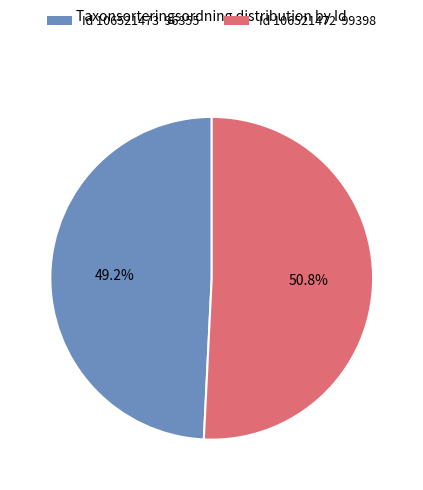

Is there any slice that represents more than half of the pie?

Yes